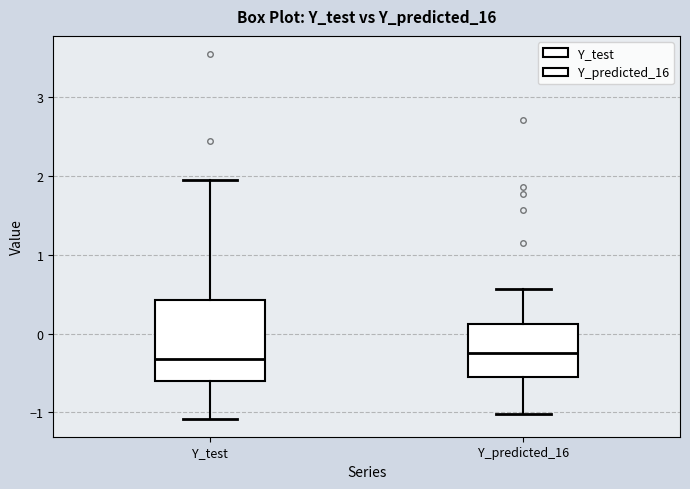

Reading left to right, read every box against the y-axis: the position of its median line, the range the box covers, and the ends of its whiskers. The values are not printed on the chart, so give them approximately, as read against the axis.

Y_test: median -0.3, box -0.6 to 0.4, whiskers -1.1 to 1.9
Y_predicted_16: median -0.2, box -0.6 to 0.1, whiskers -1.0 to 0.6